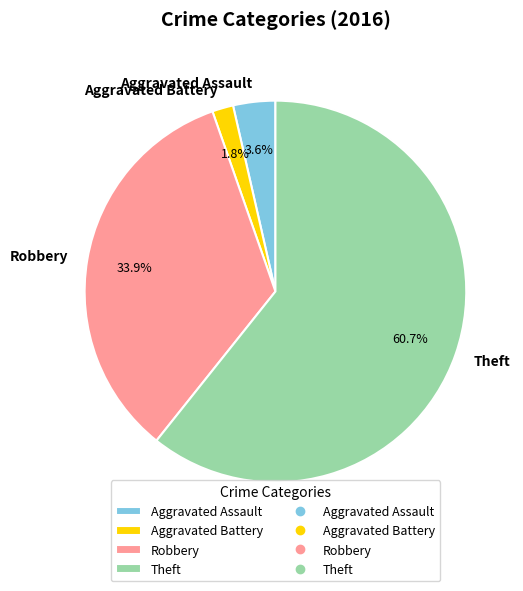

Which category has the smallest portion of the pie?

Aggravated Battery